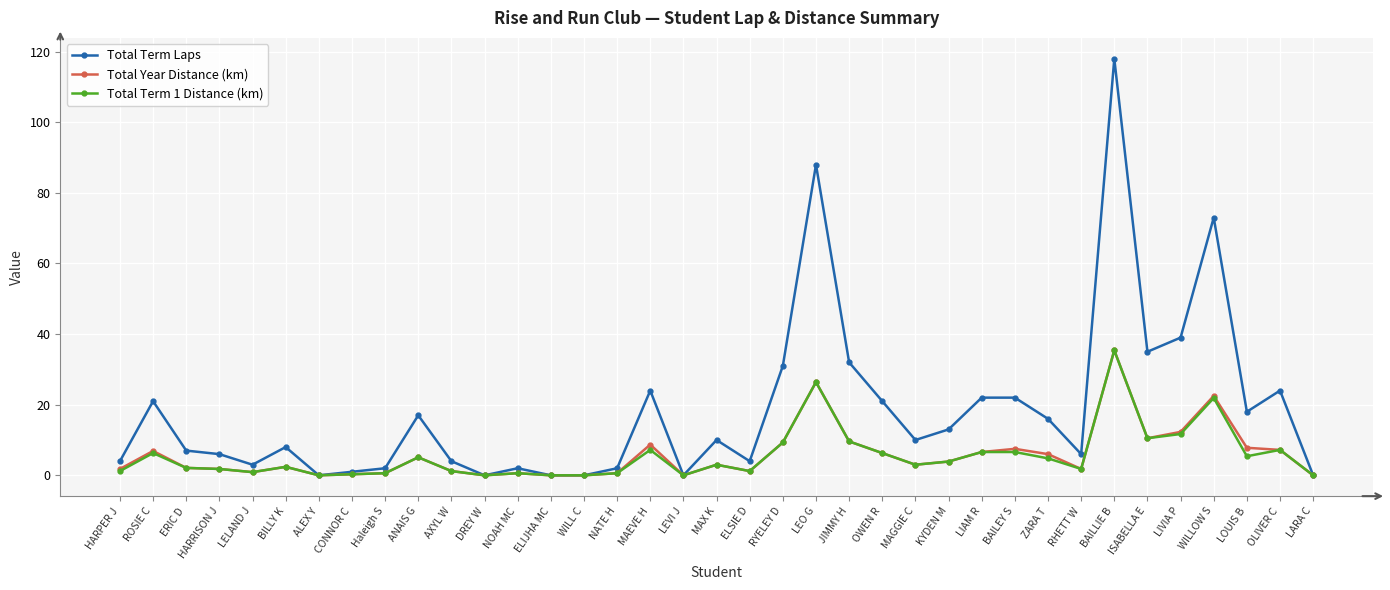

Which series has the widest spread of values?

Total Term Laps